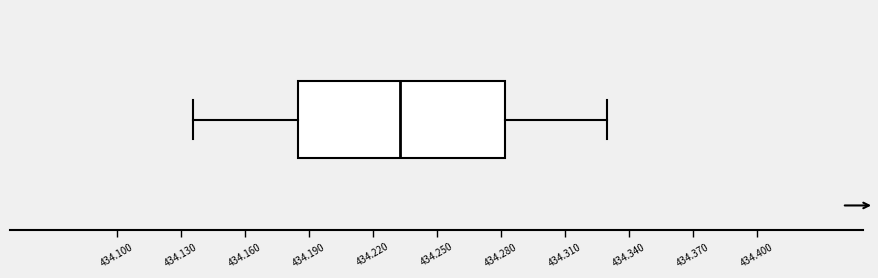

Transcribe this box plot: give where the median line is, the range the box spans, and where the two whiskers end, as read against the x-axis. The values are not printed on the chart, so give them approximately, as read against the axis.

median 434.235, box 434.185 to 434.280, whiskers 434.135 to 434.330